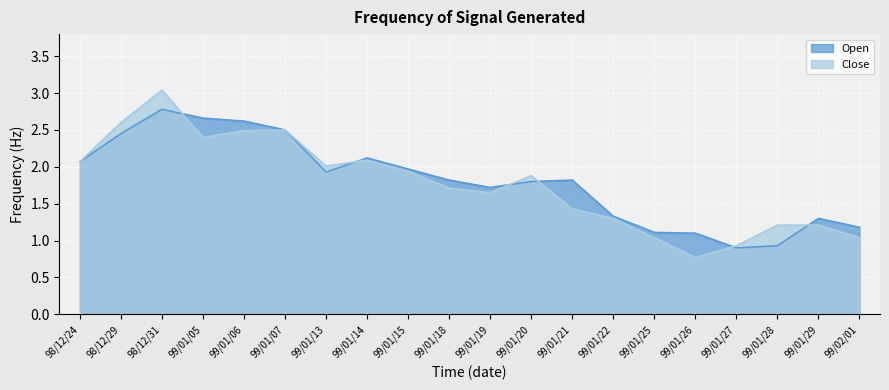

At which category does the chart reach its peak across all series?

98/12/31